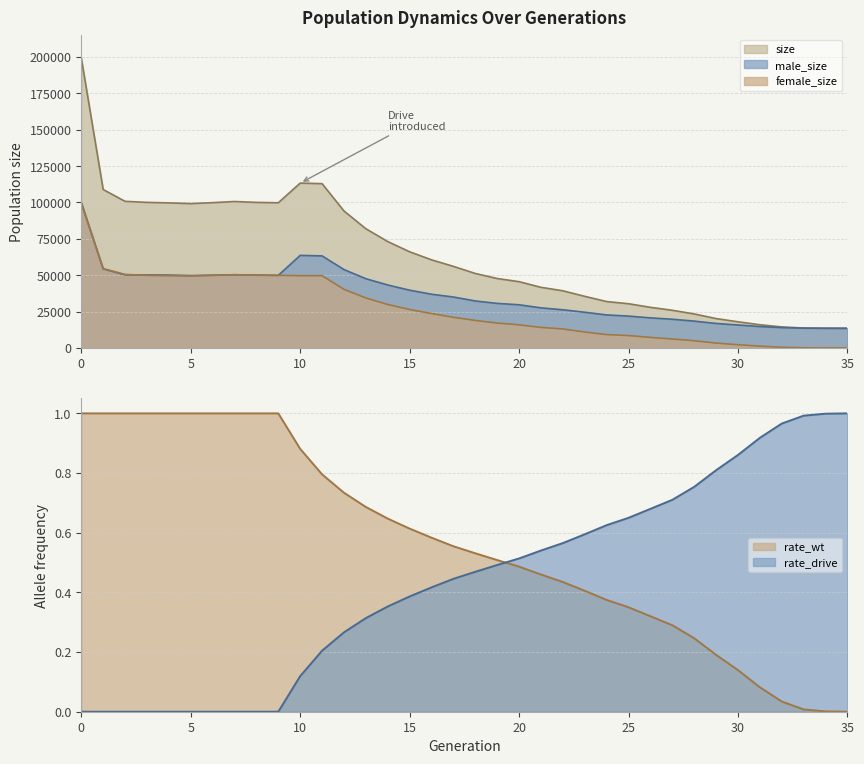

What is the sum of the size values at 17 and 22?

95368.0